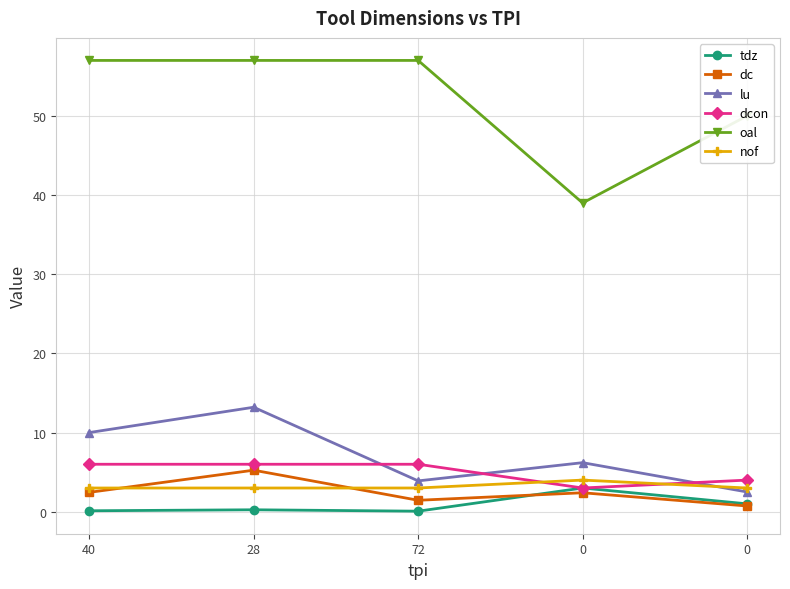

What is the difference between the tdz values at 72 and 0?

2.9